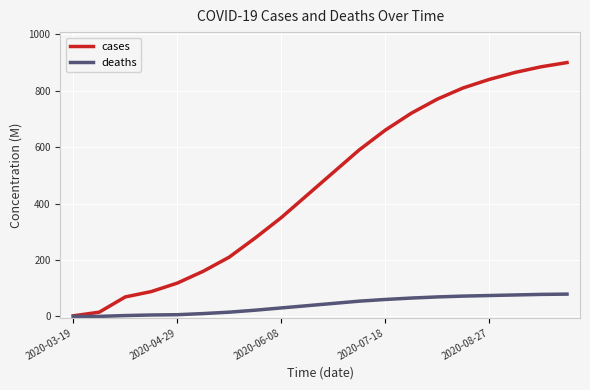

Rank the series by their maximum value, from lowest to highest.

deaths, cases